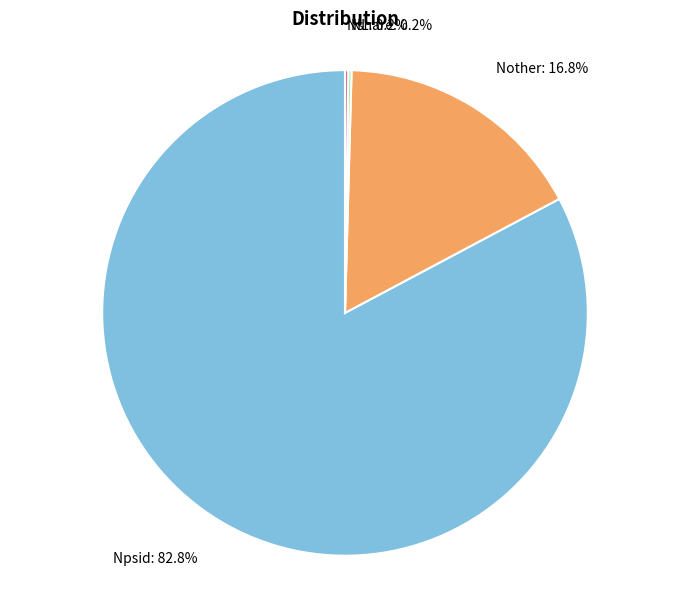

Approximately how many times larger is the value at Npsid compared to Nother?

4.9